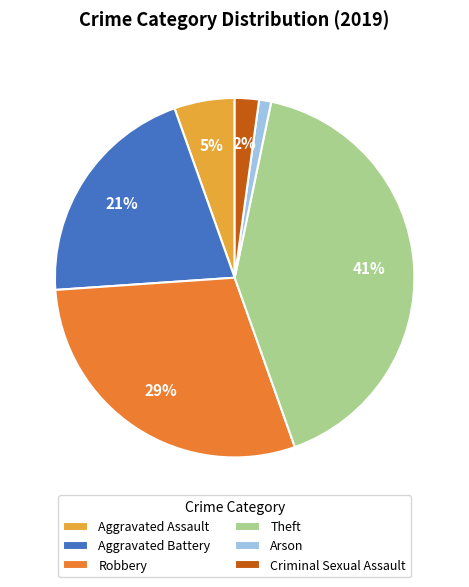

Approximately how many times larger is the value at Arson compared to Criminal Sexual Assault?

0.5